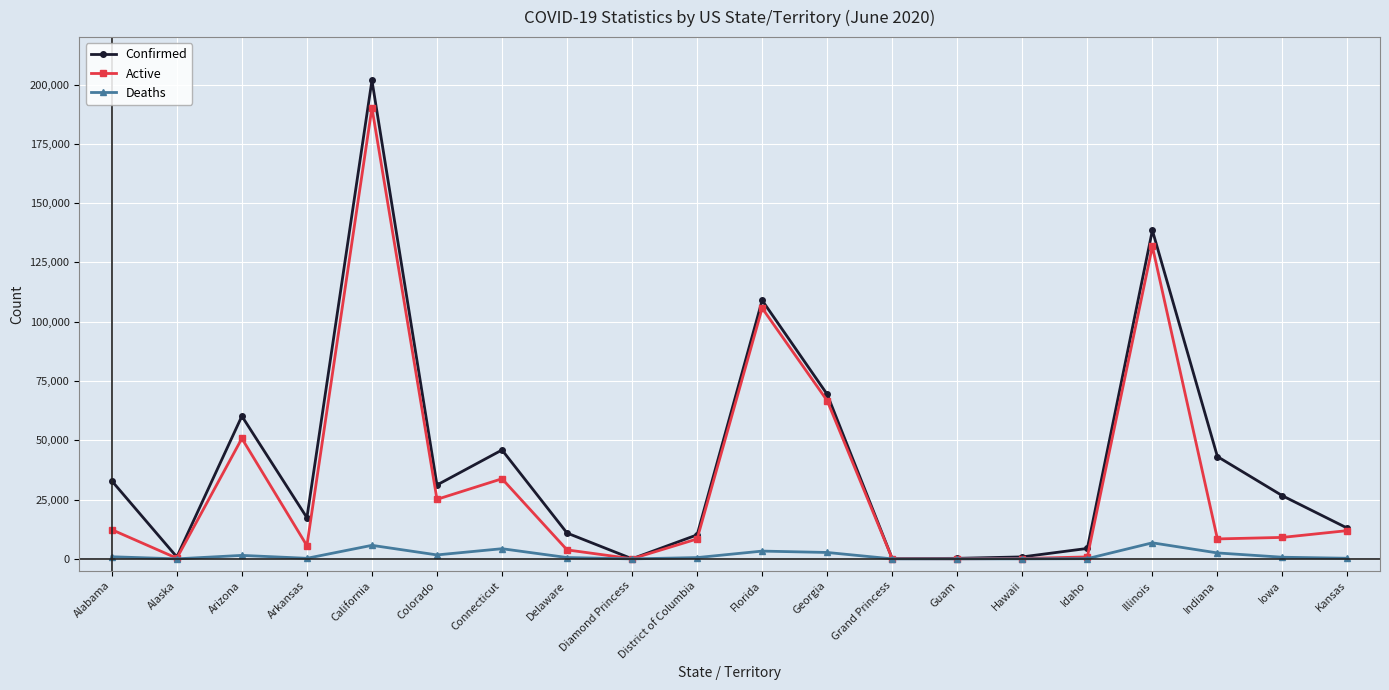

What is the maximum value for Active?

190200